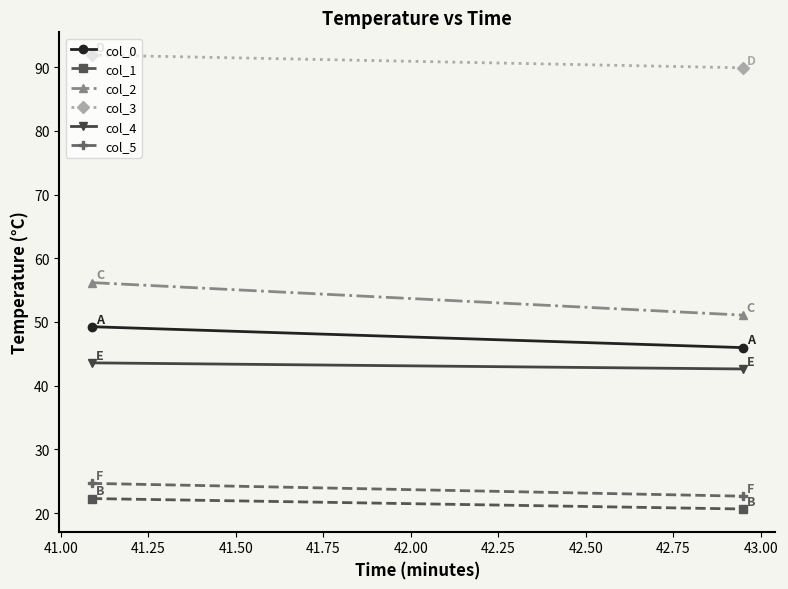

What are all the series names shown in the legend?

col_0, col_1, col_2, col_3, col_4, col_5